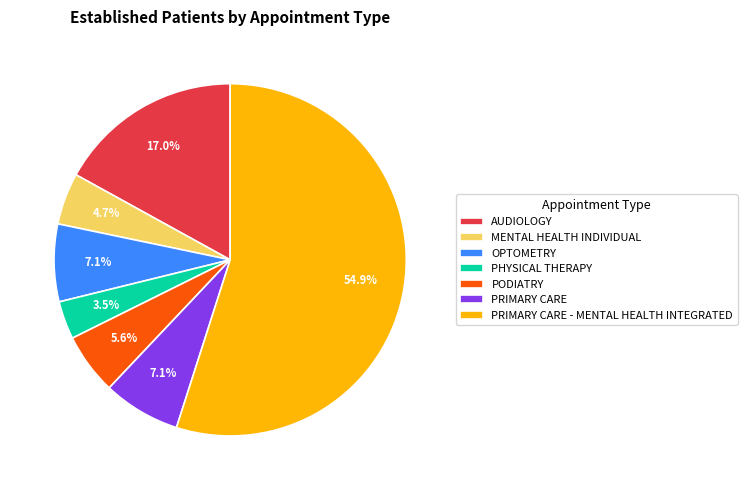

Is it true that PODIATRY is 6% of the pie?

True